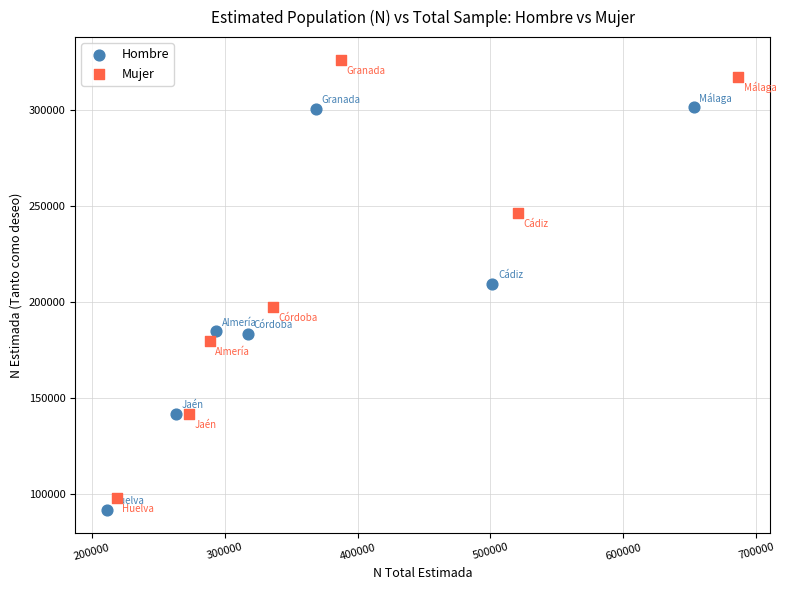

Which series has the widest spread of Y values?

Mujer